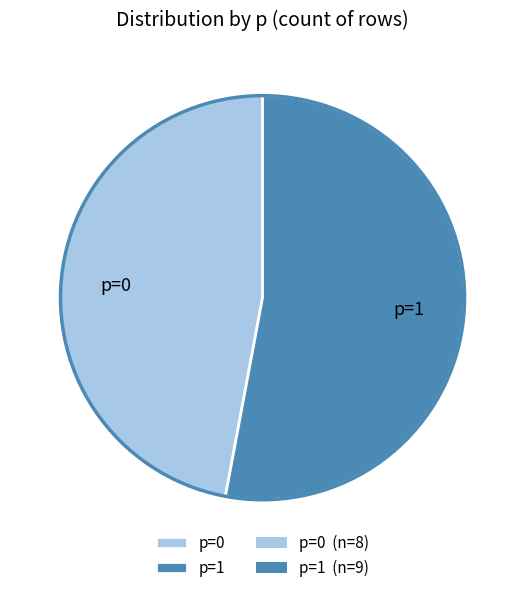

Between p=1 and p=0, which is larger?

p=1